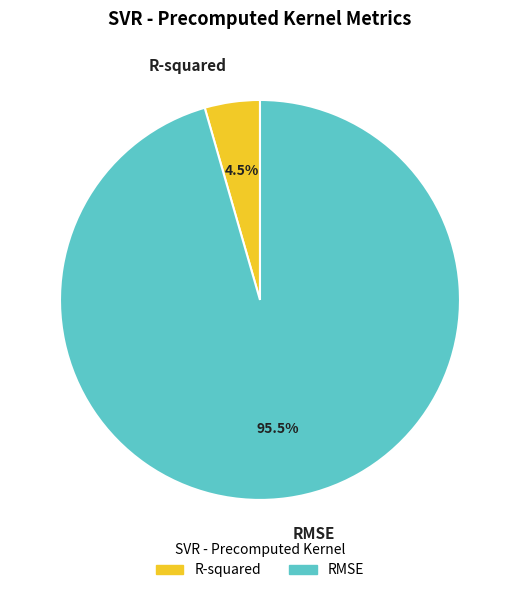

Which slice is the smallest?

R-squared